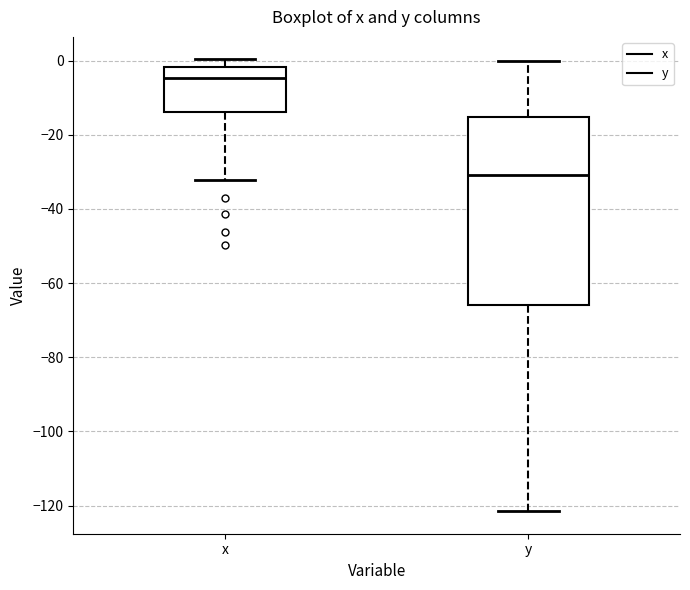

Which box has the highest median line?

x